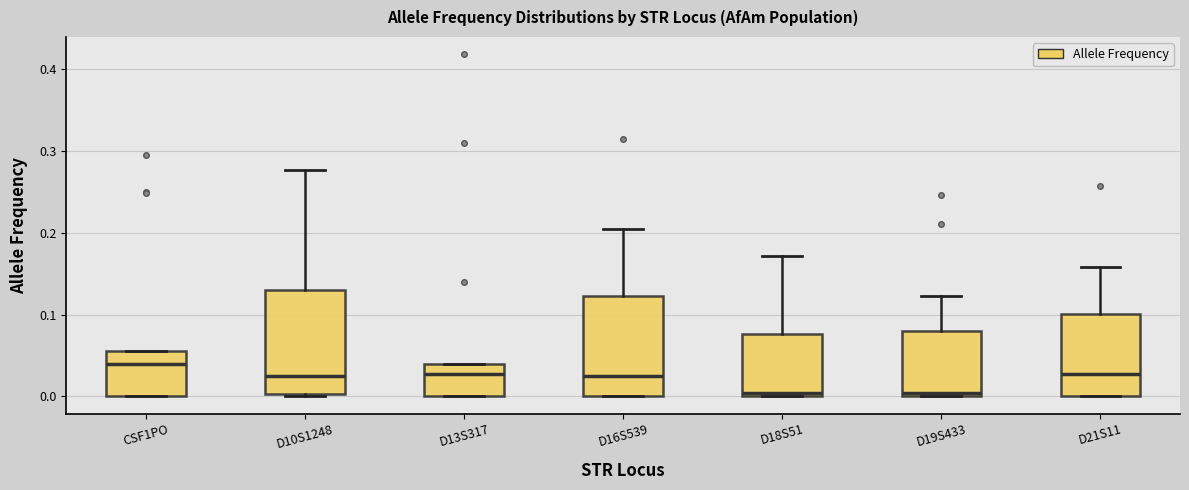

Where is the upper edge of the box for D10S1248 on the y-axis? The values are not printed on the chart, so give them approximately, as read against the axis.

0.13